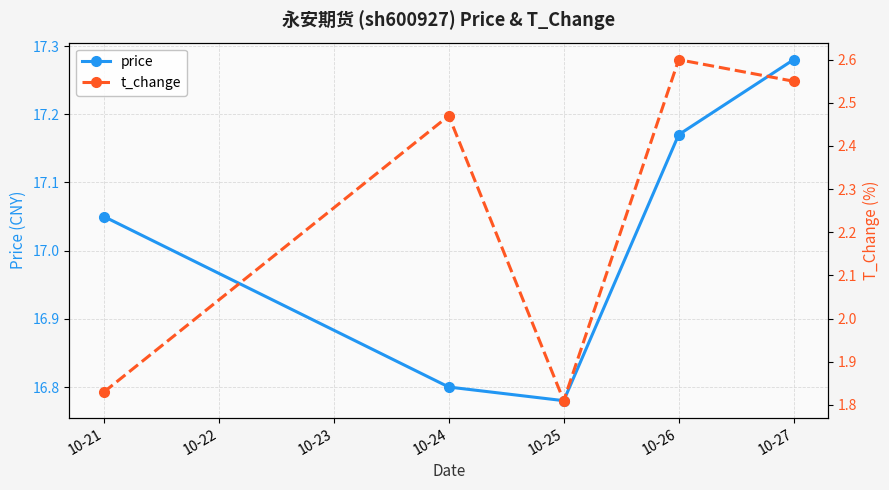

At which label is price closest to 17?

10-21